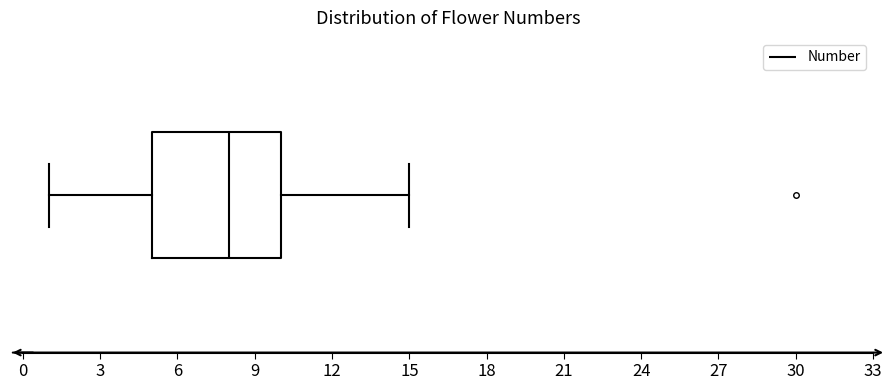

Where is the right edge of the box on the x-axis? The values are not printed on the chart, so give them approximately, as read against the axis.

10